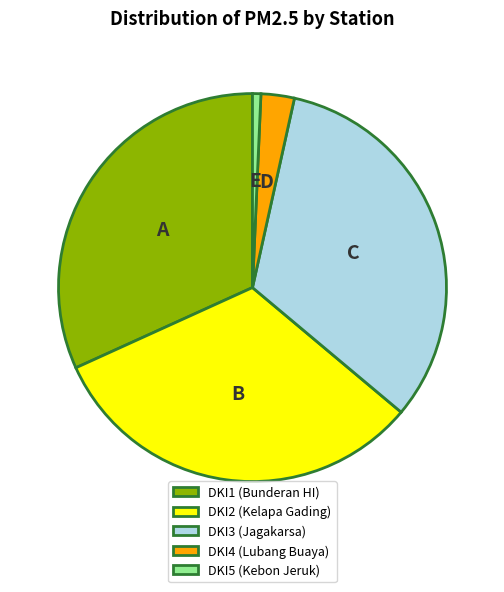

Is there a majority slice in this chart?

No